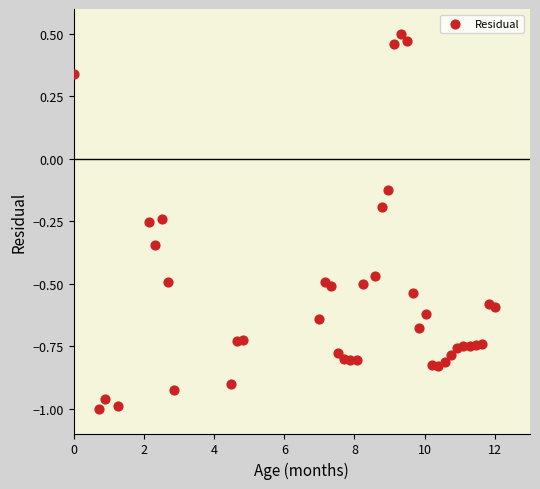

What is the range of X values (max minus min)?

12.0